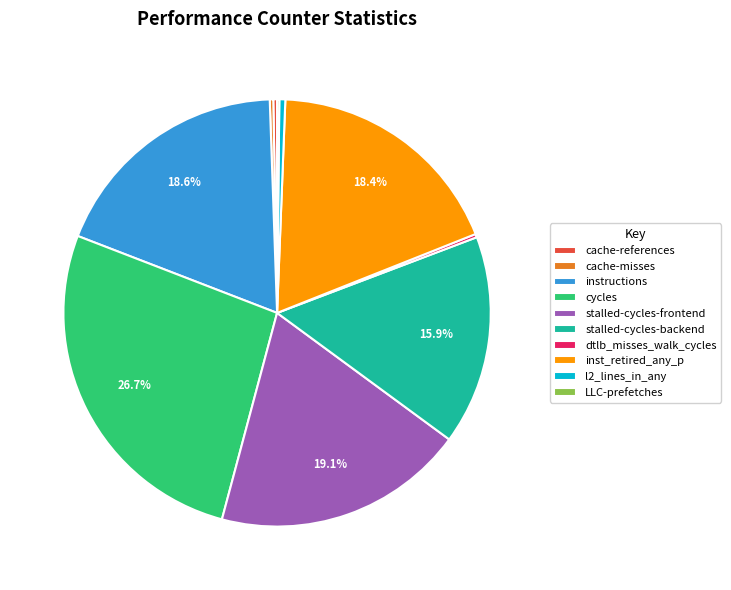

Which slice is the largest?

cycles